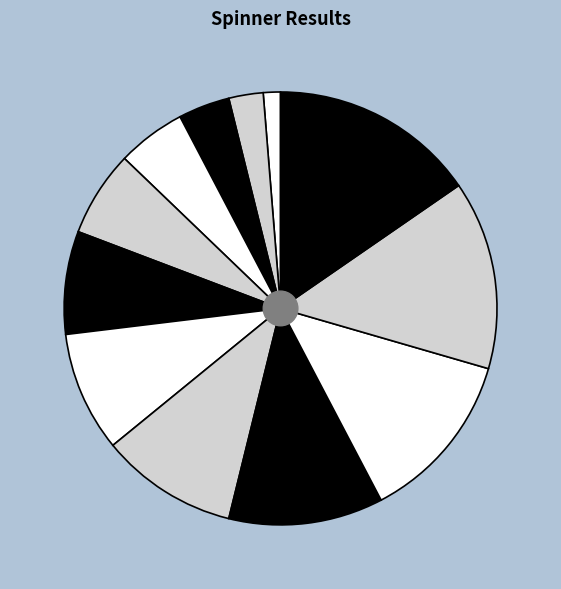

How many slices are in this pie chart?

12